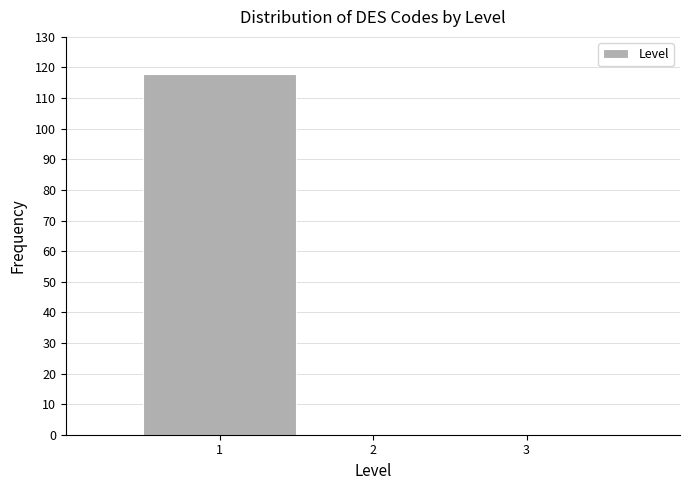

How tall is the bar that spans 0.5 to 1.5 on the x-axis? The values are not printed on the chart, so give them approximately, as read against the axis.

118